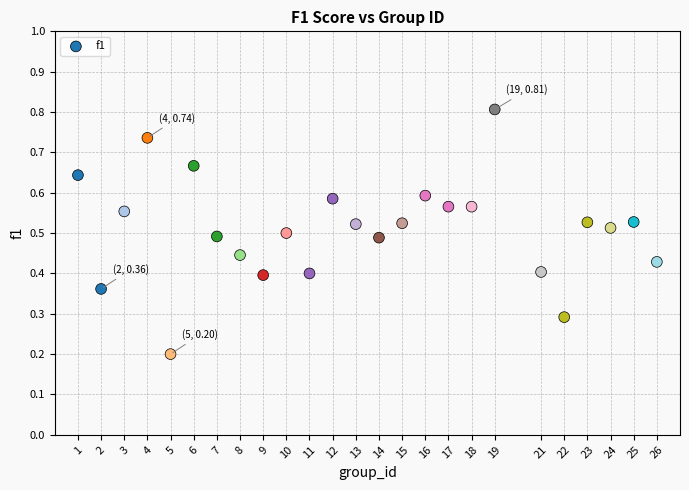

What is the range of X values (max minus min)?

25.0